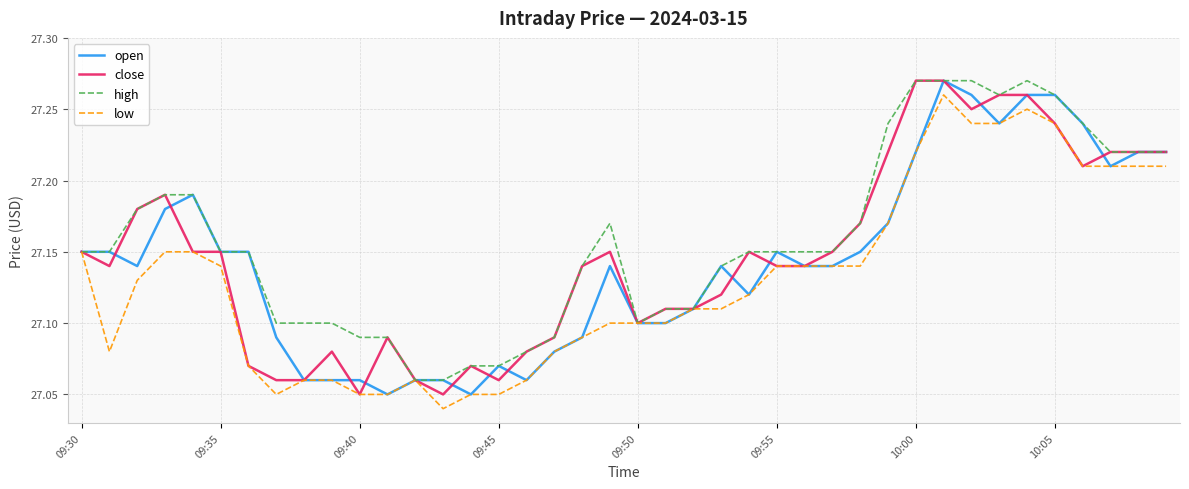

Is this an area chart (filled region under the line)?

No